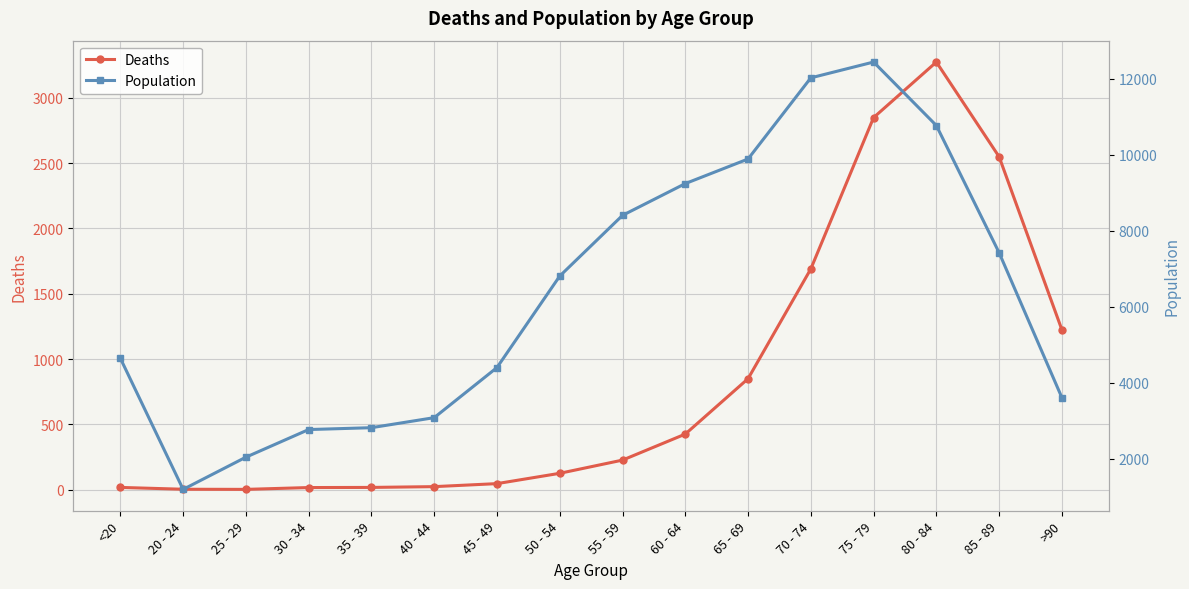

At which category does Deaths reach its first local peak?

80 - 84